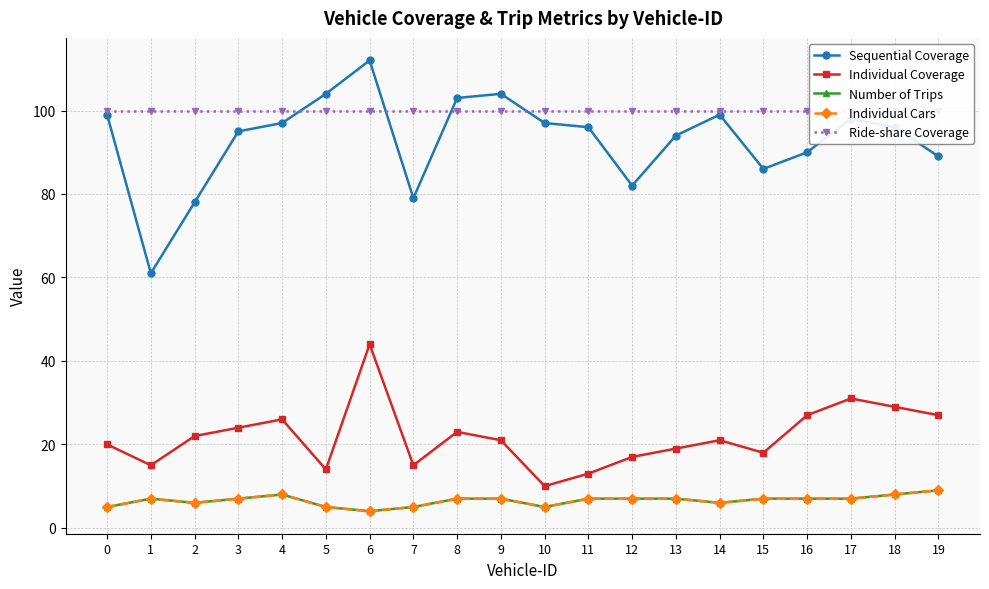

How many interior local peaks does the Individual Cars series have?

2